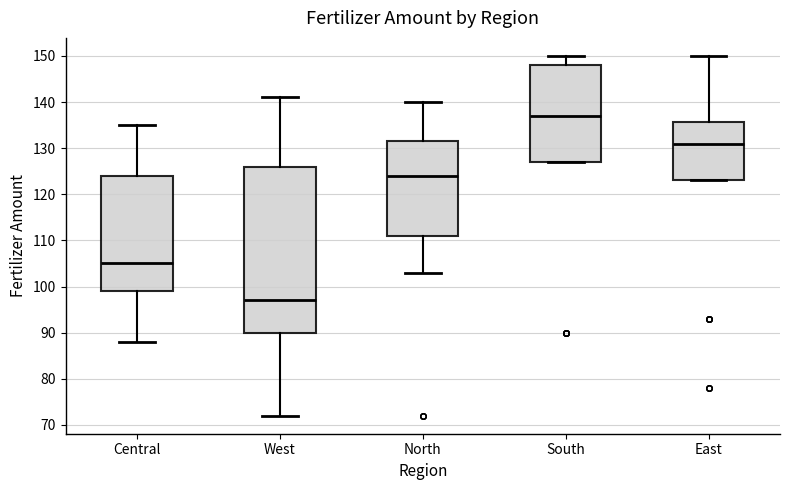

Reading left to right, read every box against the y-axis: the position of its median line, the range the box covers, and the ends of its whiskers. The values are not printed on the chart, so give them approximately, as read against the axis.

Central: median 105, box 99 to 124, whiskers 88 to 135
West: median 97, box 90 to 126, whiskers 72 to 141
North: median 124, box 111 to 132, whiskers 103 to 140
South: median 137, box 127 to 148, whiskers 127 to 150
East: median 131, box 123 to 136, whiskers 123 to 150